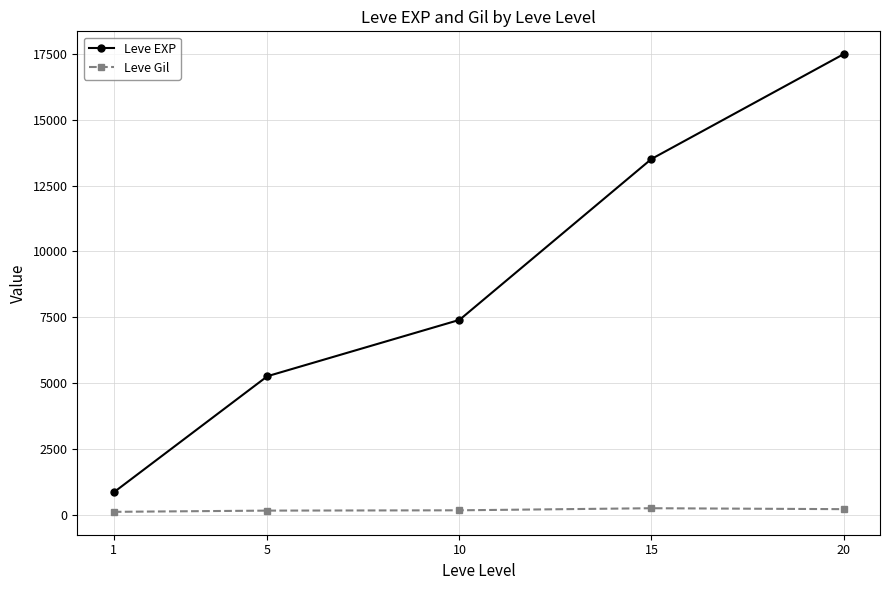

True or false: Leve EXP and Leve Gil cross at least once.

False